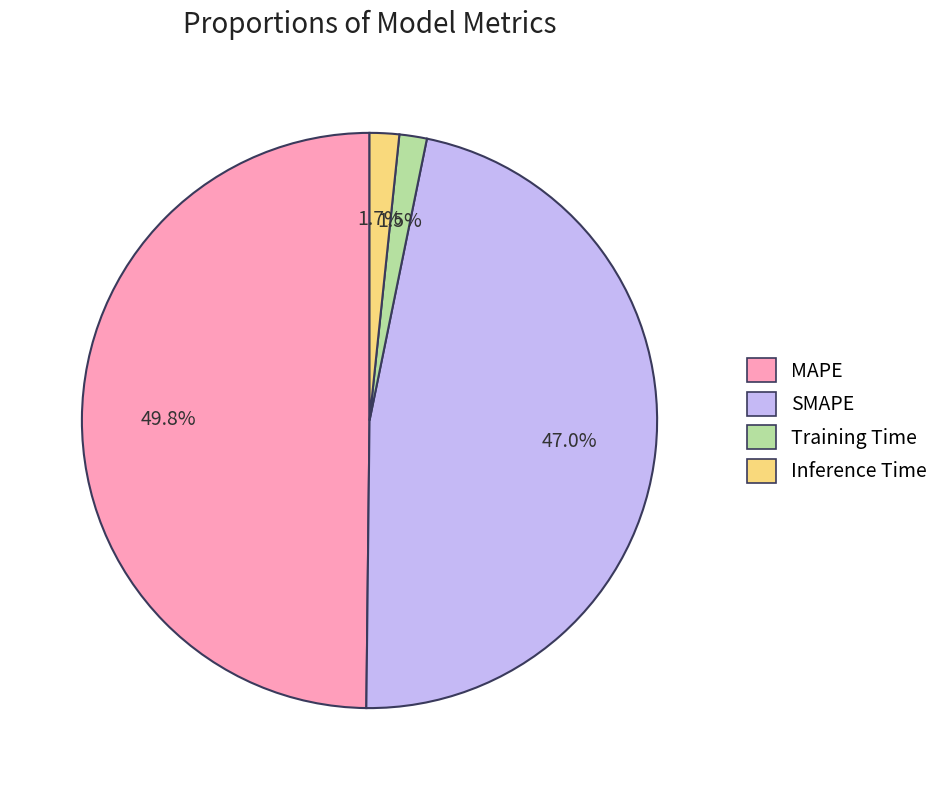

Is Training Time the majority of the pie?

No